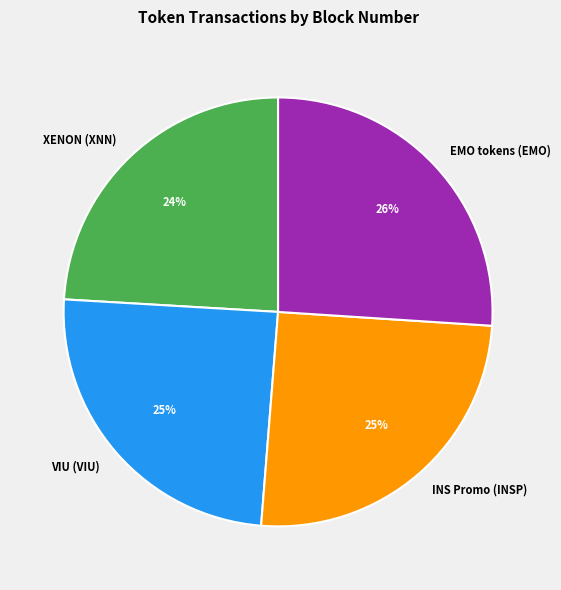

Does EMO tokens (EMO) account for over 50% of the chart?

No